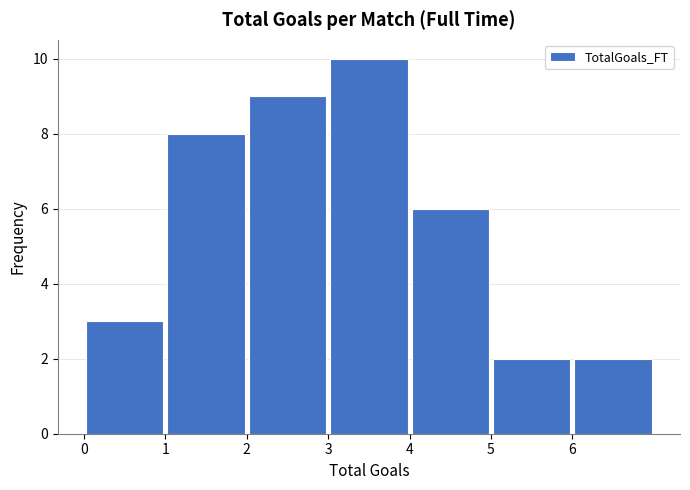

Reading left to right, list every bar in this chart as the range it spans on the x-axis followed by its height. The values are not printed on the chart, so give them approximately, as read against the axis.

0 to 1: 3
1 to 2: 8
2 to 3: 9
3 to 4: 10
4 to 5: 6
5 to 6: 2
6 to 7: 2